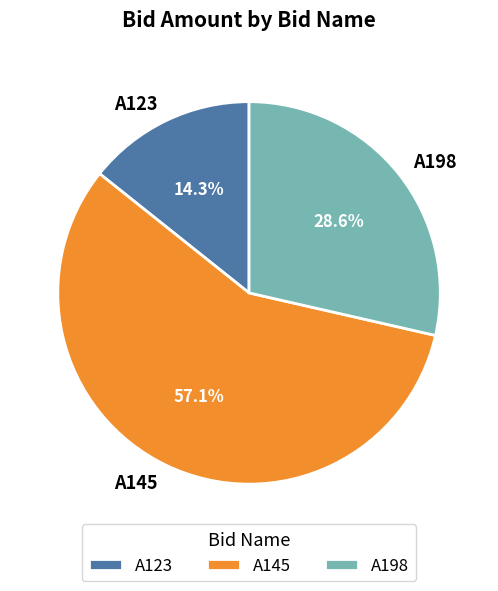

What percentage do A145 and A123 together represent?

71.4%